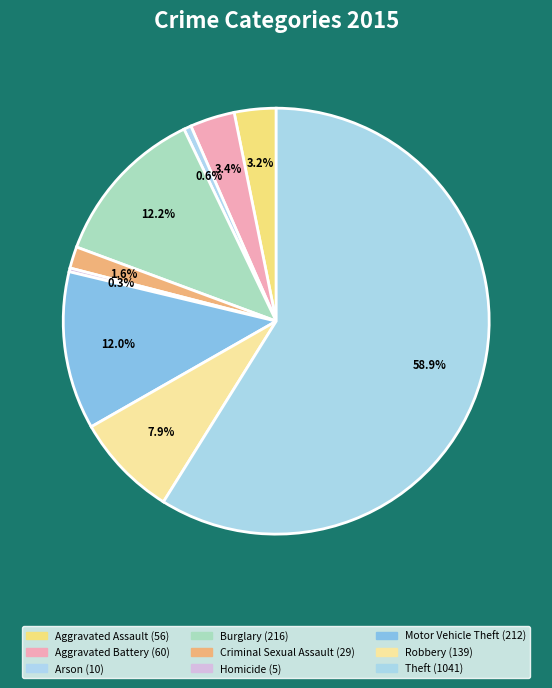

Is Theft the majority of the pie?

Yes